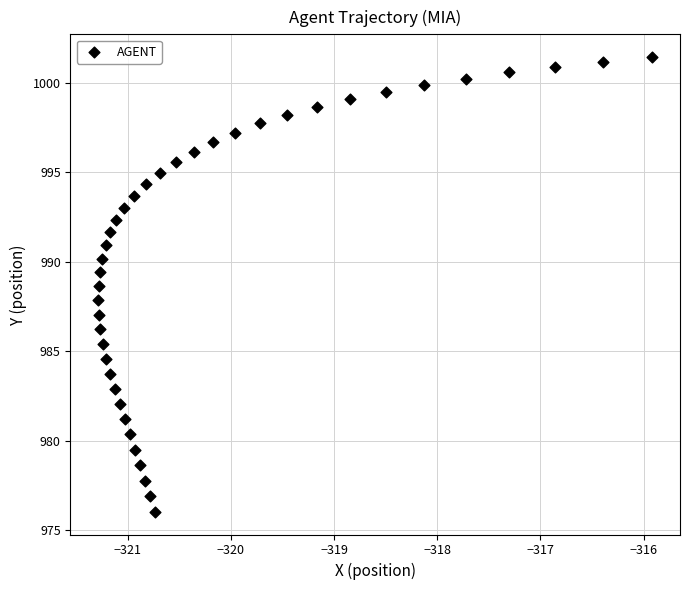

What is the range of X values (max minus min)?

5.4